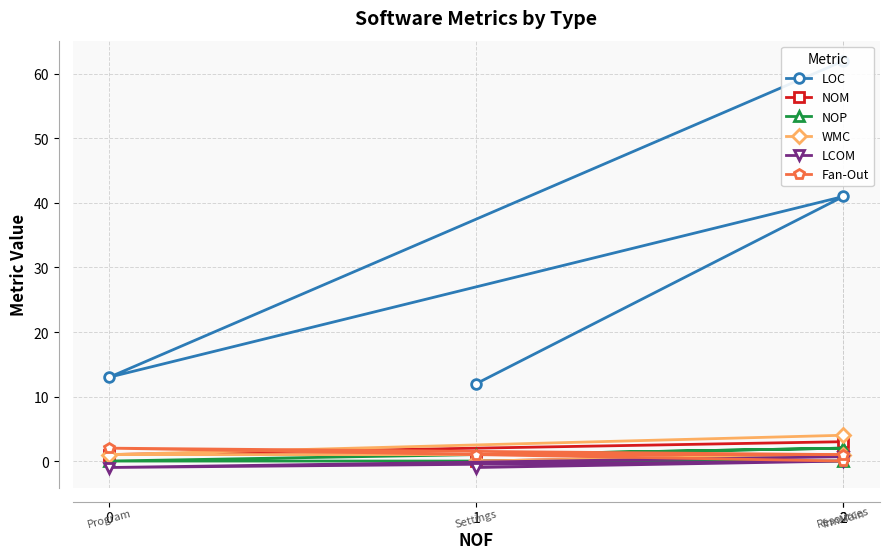

Which series has the largest range (max minus min)?

LOC